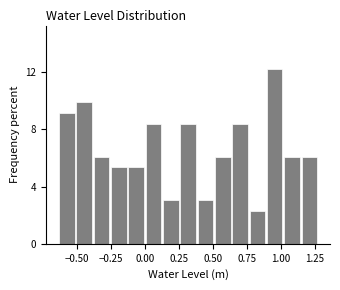

Around what value on the x-axis is the tallest bar? Give the approximate position of its centre, as read against the axis.

0.95